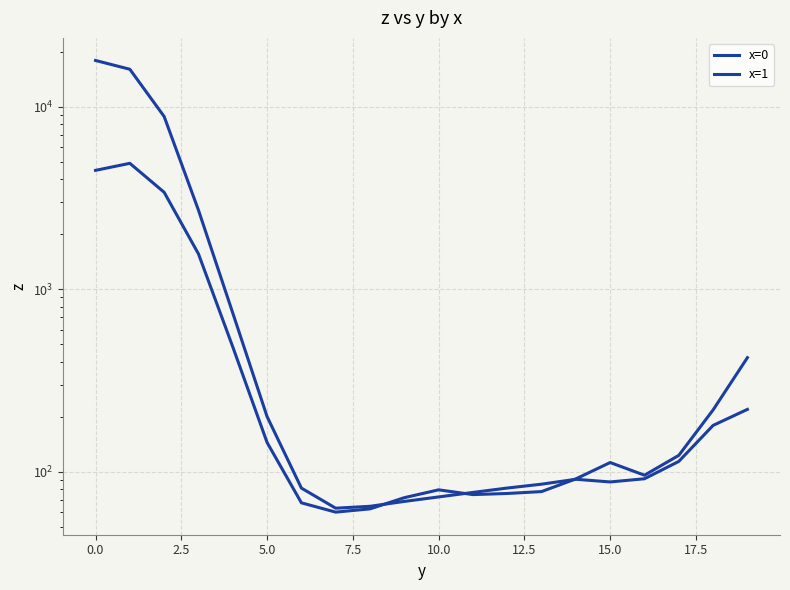

How many times do x=0 and x=1 cross each other?

3